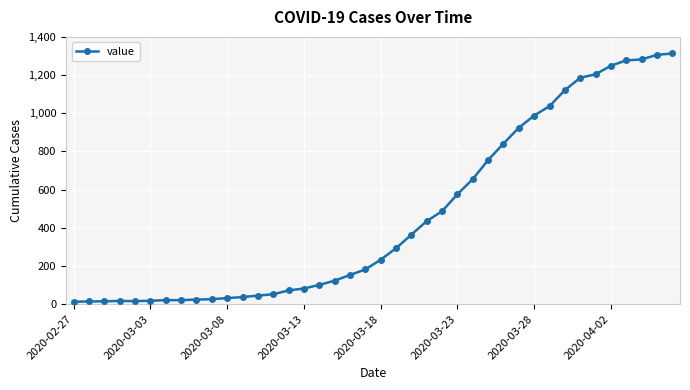

What is the average value?

465